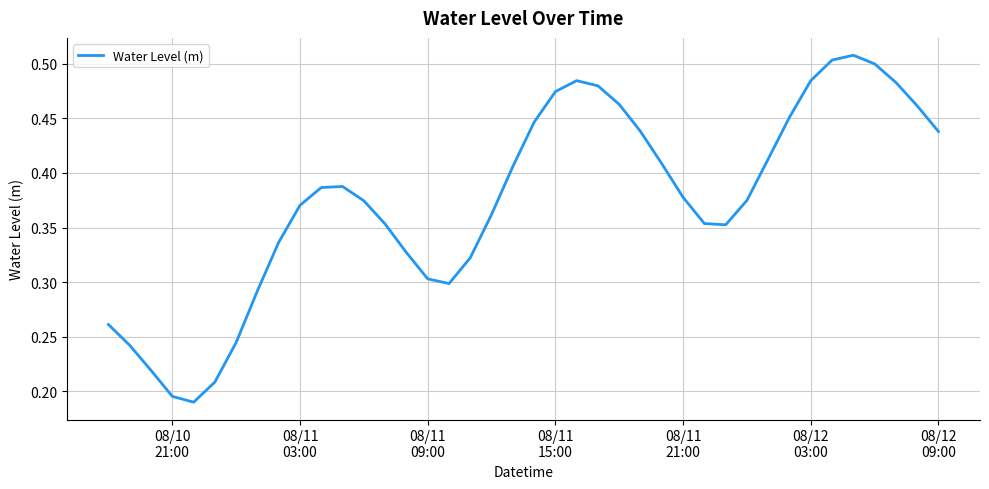

How many lines are shown in the chart?

1